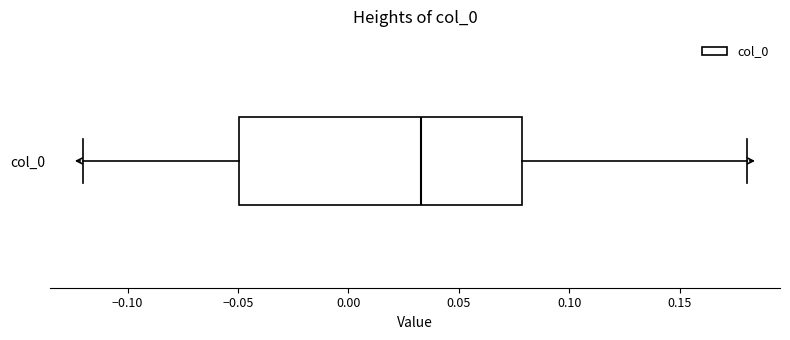

Transcribe this box plot: give where the median line is, the range the box spans, and where the two whiskers end, as read against the x-axis. The values are not printed on the chart, so give them approximately, as read against the axis.

median 0.035, box -0.050 to 0.080, whiskers -0.120 to 0.180